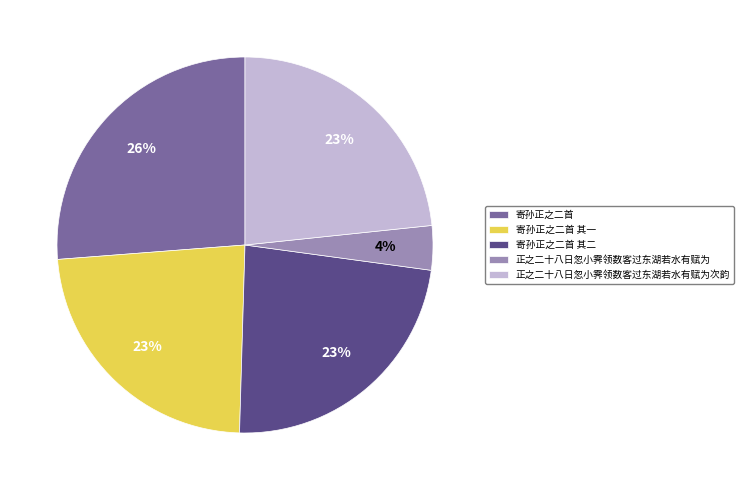

What percentage is the 寄孙正之二首 其二 slice, to the nearest percent?

23%